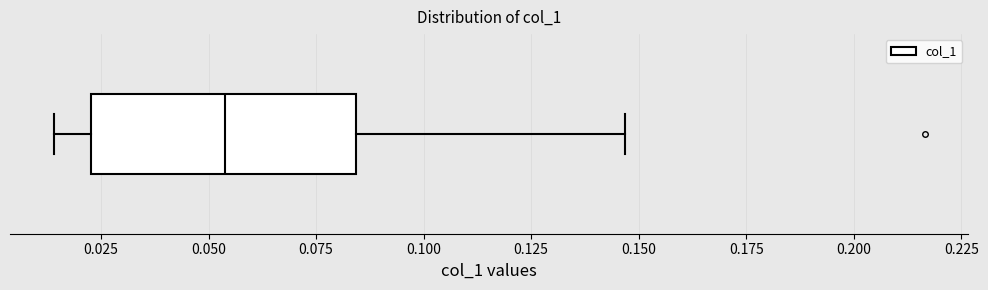

Where does the median line of the box sit on the x-axis? The values are not printed on the chart, so give them approximately, as read against the axis.

0.055